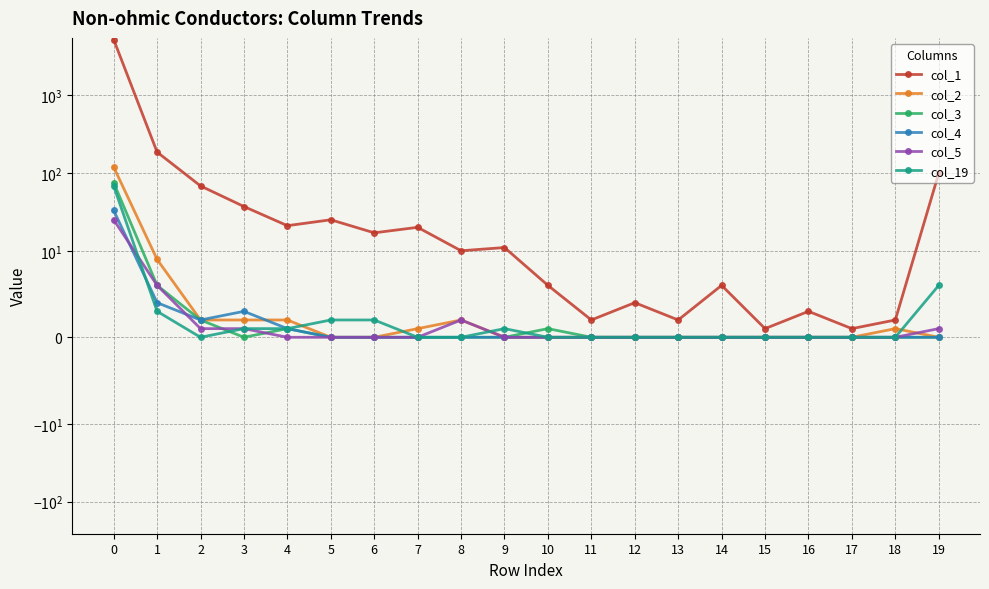

How many data points does each series have?

20